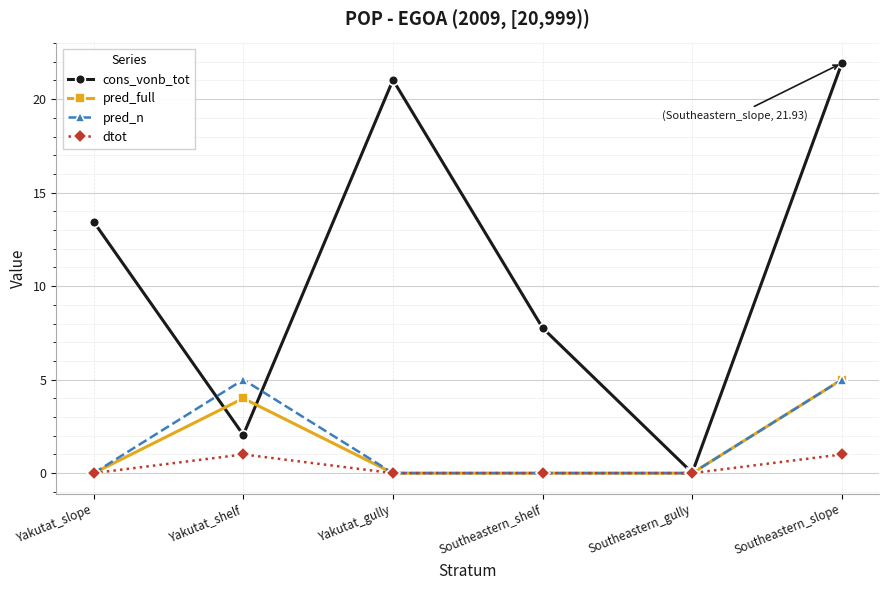

Which category has the highest value across all series?

Southeastern_slope